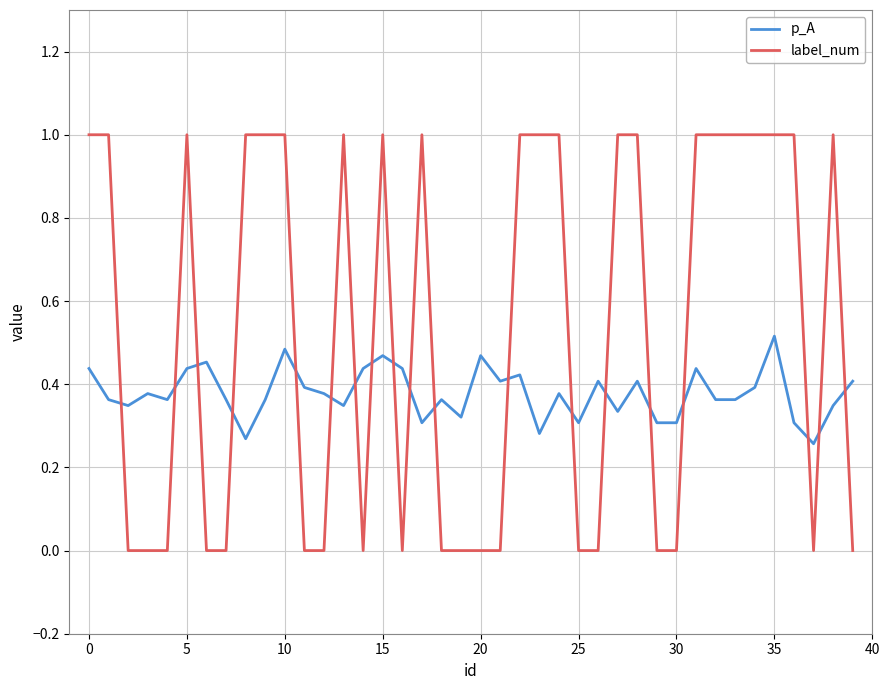

Which series has the largest range (max minus min)?

label_num